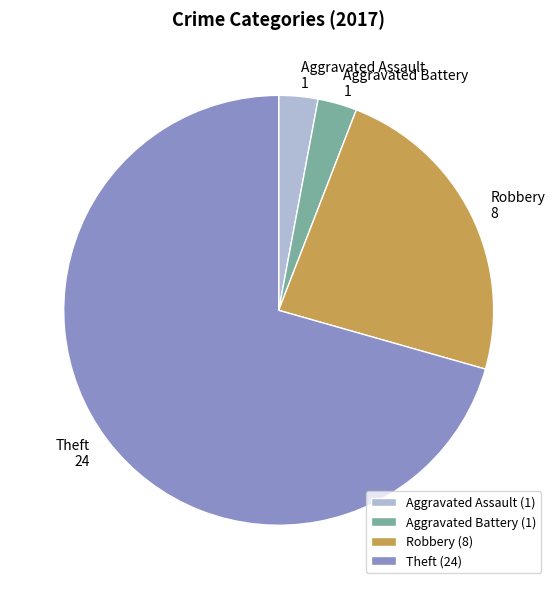

Is Aggravated Battery the majority of the pie?

No